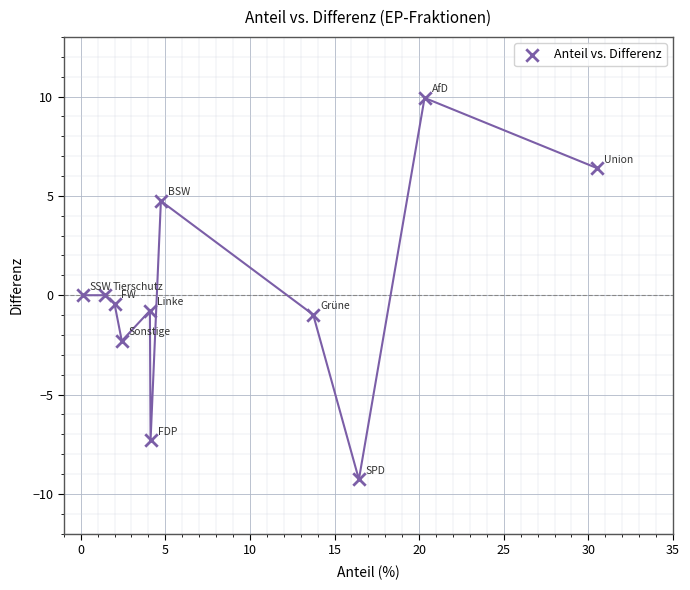

What is the average X value?

9.1